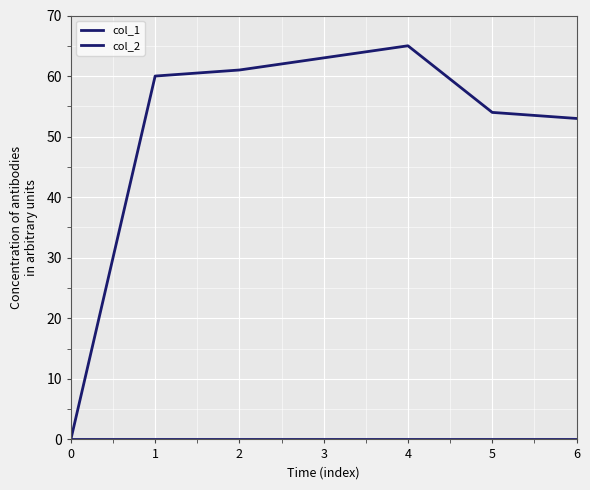

Read the col_1 value at 1, to the nearest 10.

60